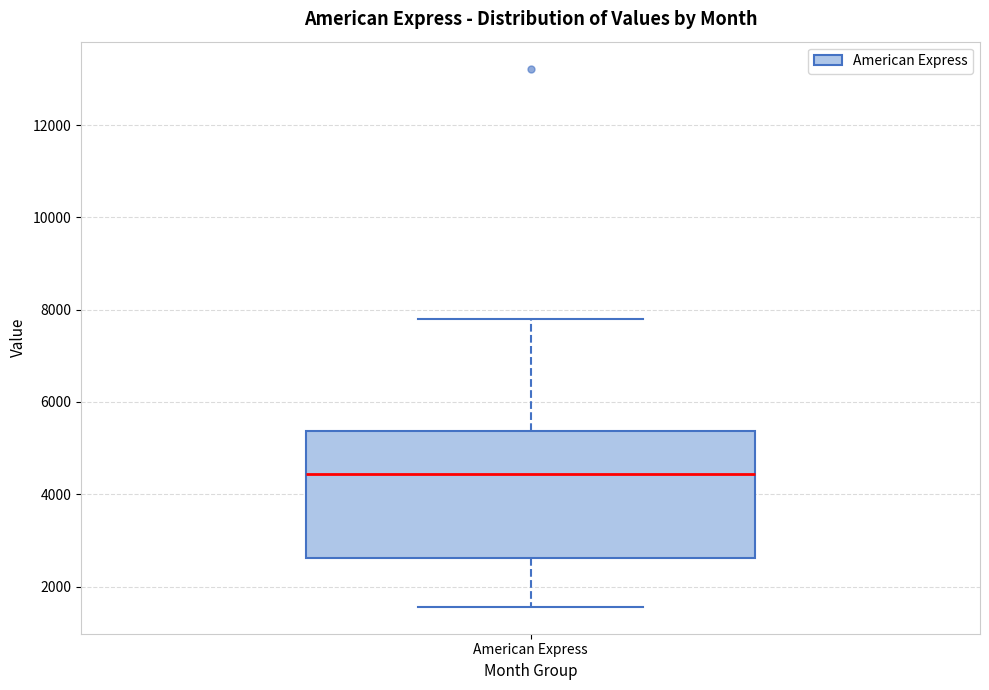

Where does the lower whisker of the box for American Express end on the y-axis? The values are not printed on the chart, so give them approximately, as read against the axis.

1600